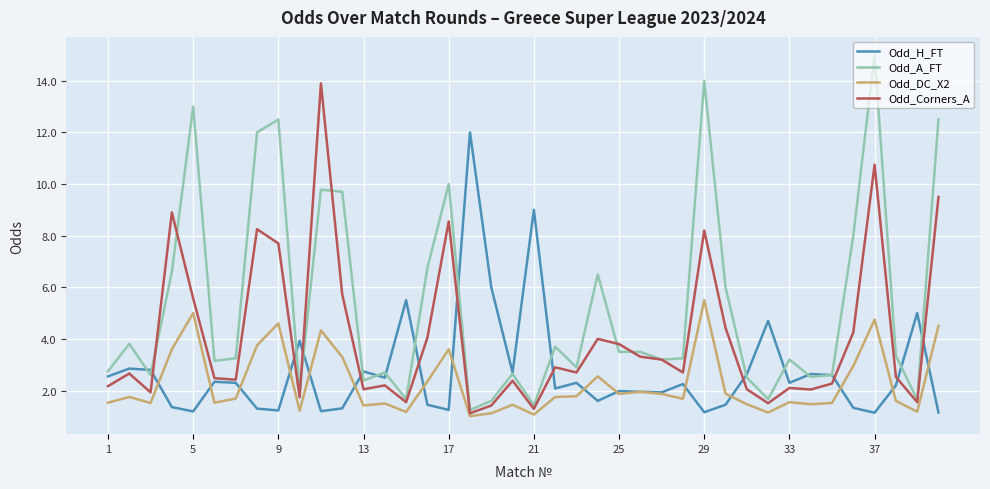

What is the greatest value displayed?

15.0